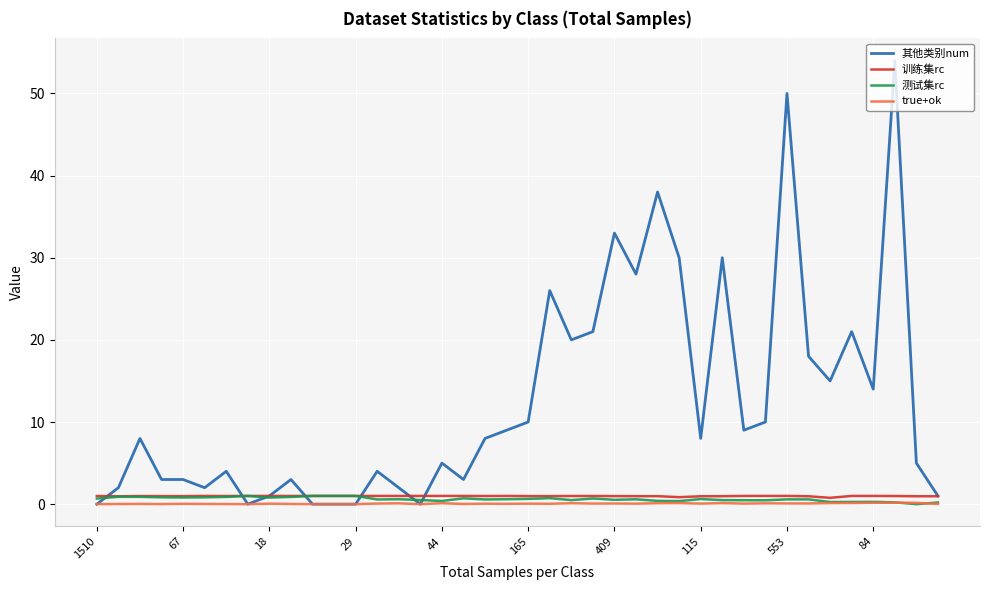

True or false: true+ok and 训练集rc cross at least once.

False